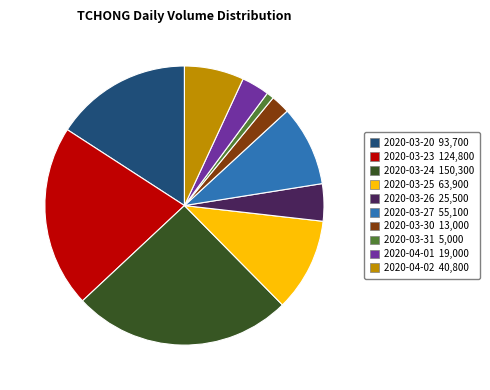

The 2020-04-02 slice represents 7% of the pie. True or false?

True